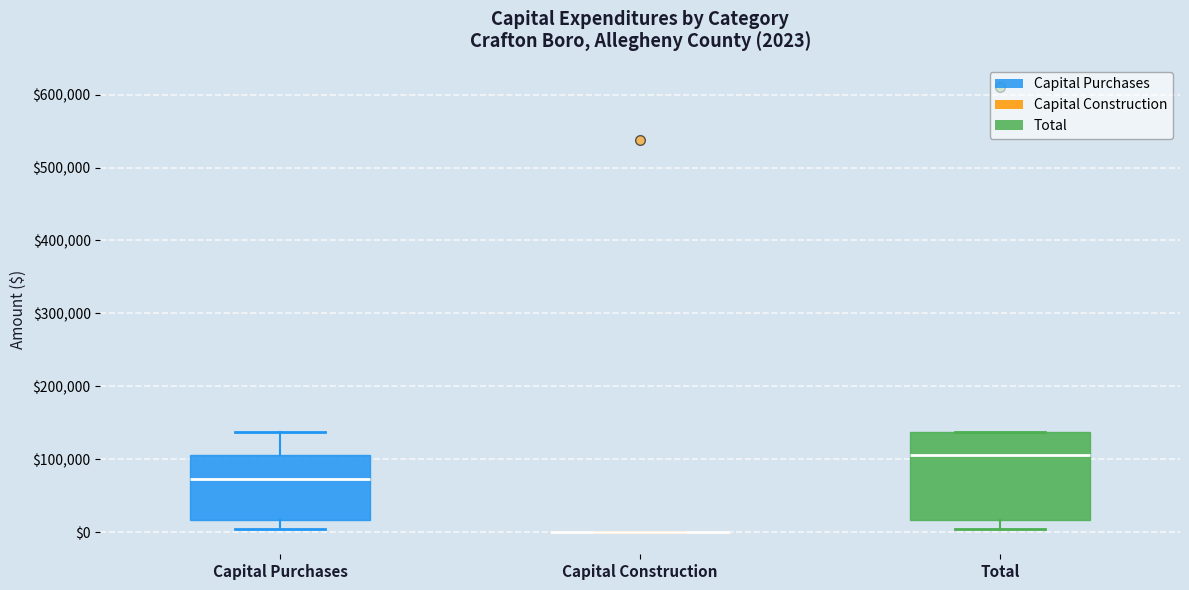

Which box is the tallest, from its lower edge to its upper edge?

Total